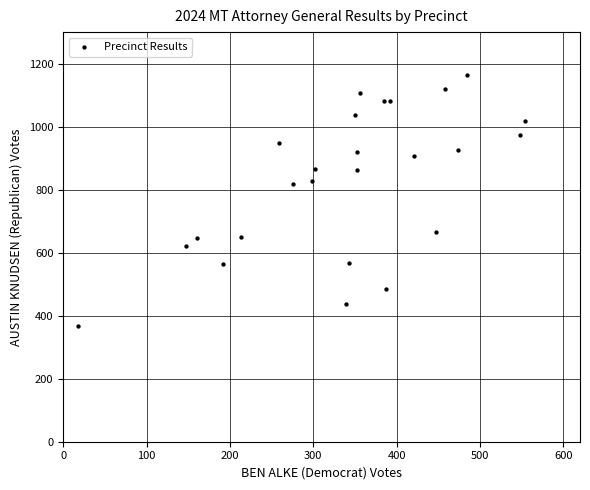

What is the range of X values (max minus min)?

536